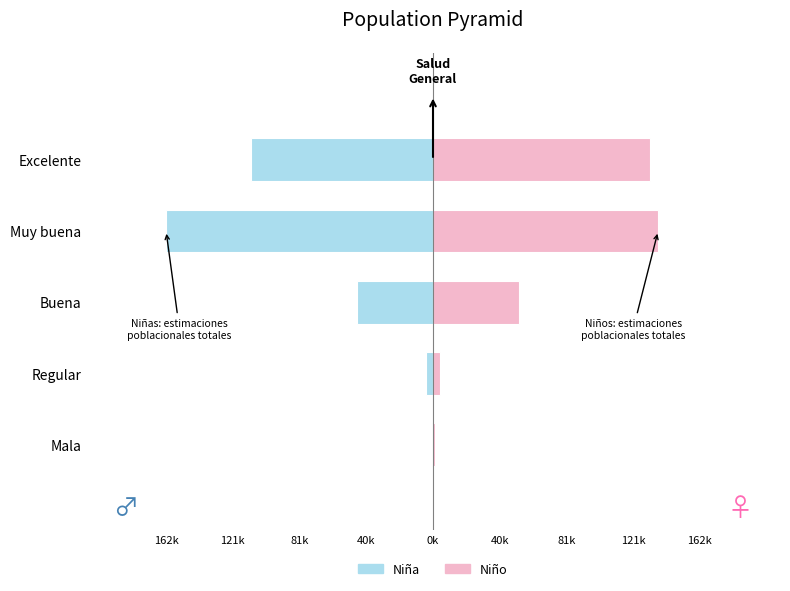

Rank the series at Buena from lowest to highest value.

Niña, Niño